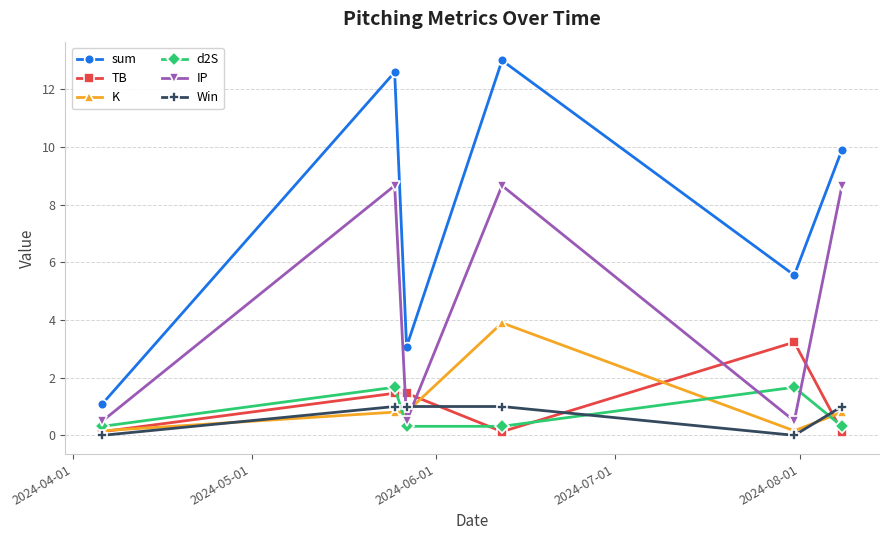

True or false: K and sum intersect in this chart.

False